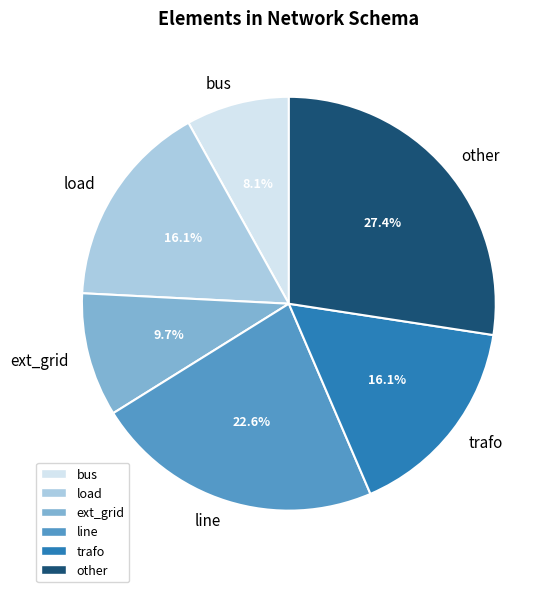

Count the number of slices in the pie.

6